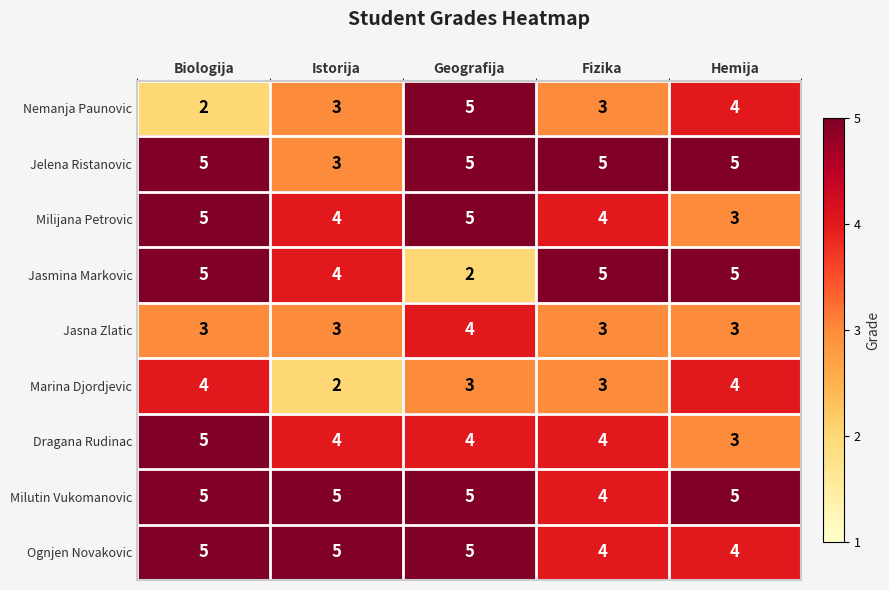

What is the approximate value of Dragana Rudinac at Biologija?

5